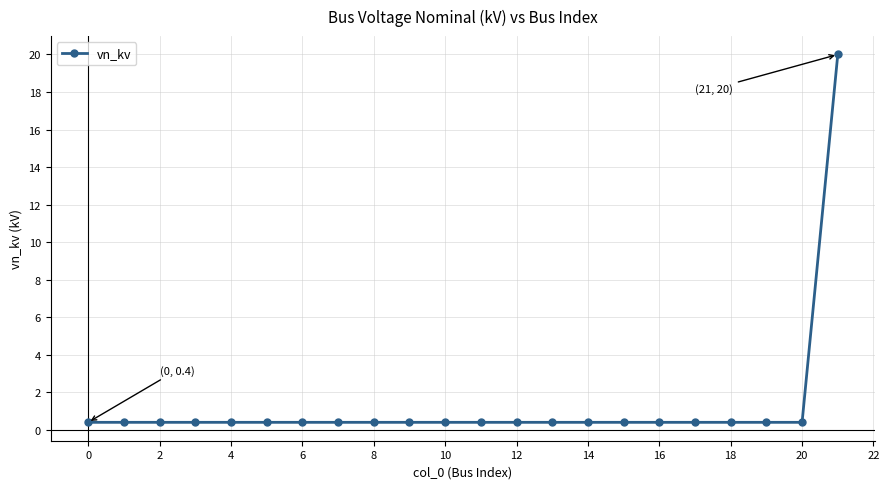

What is the greatest value displayed?

20.0